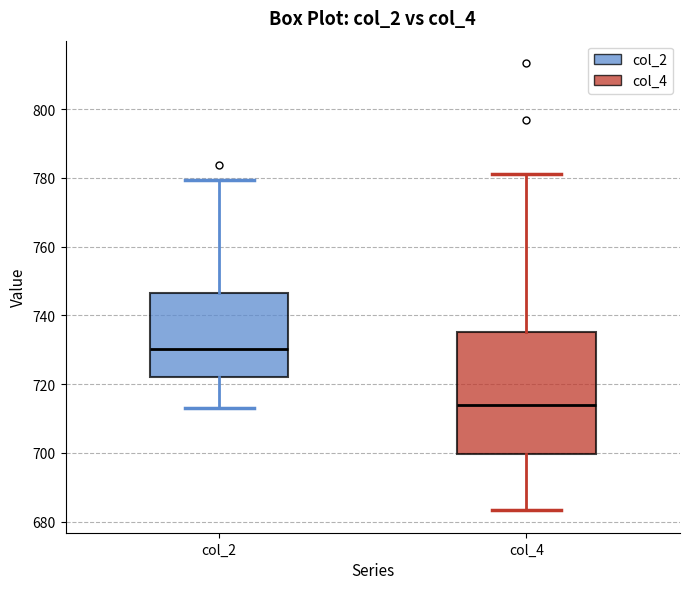

Reading left to right, transcribe this box plot: for each box, give where its median line is, the range the box spans, and where its two whiskers end, as read against the y-axis. The values are not printed on the chart, so give them approximately, as read against the axis.

col_2: median 730, box 722 to 746, whiskers 714 to 780
col_4: median 714, box 700 to 736, whiskers 684 to 782